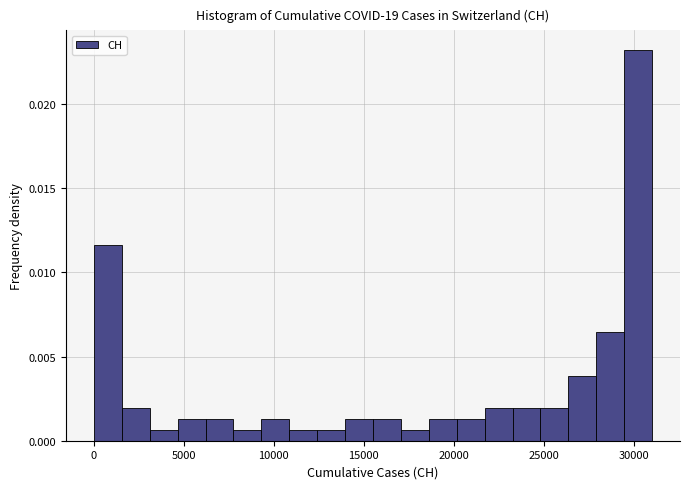

Around what value on the x-axis is the tallest bar? Give the approximate position of its centre, as read against the axis.

30000